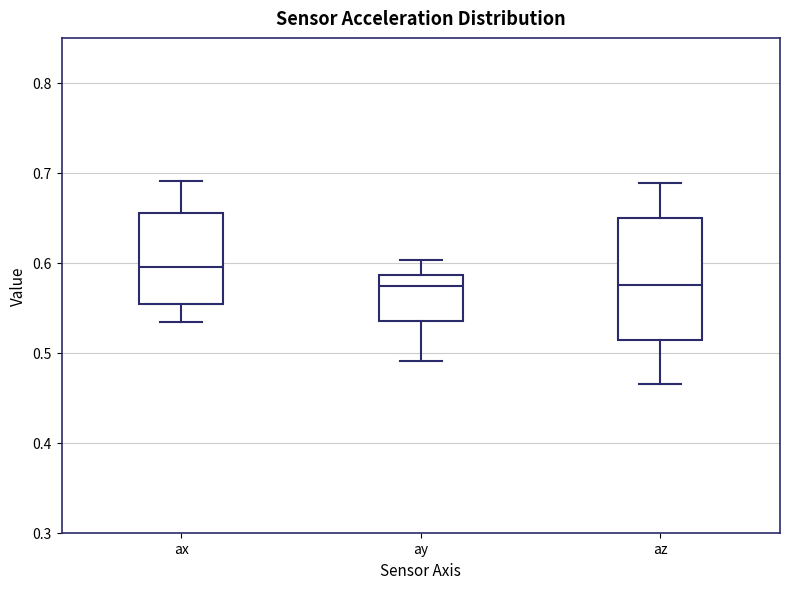

Reading left to right, read every box against the y-axis: the position of its median line, the range the box covers, and the ends of its whiskers. The values are not printed on the chart, so give them approximately, as read against the axis.

ax: median 0.60, box 0.55 to 0.66, whiskers 0.53 to 0.69
ay: median 0.57, box 0.54 to 0.59, whiskers 0.49 to 0.60
az: median 0.58, box 0.51 to 0.65, whiskers 0.47 to 0.69